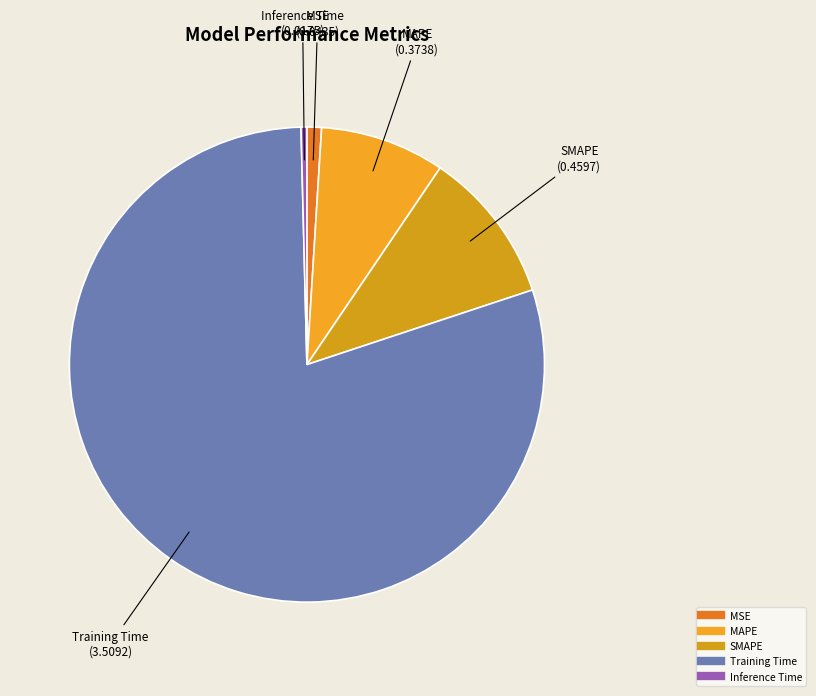

Is there a majority slice in this chart?

Yes